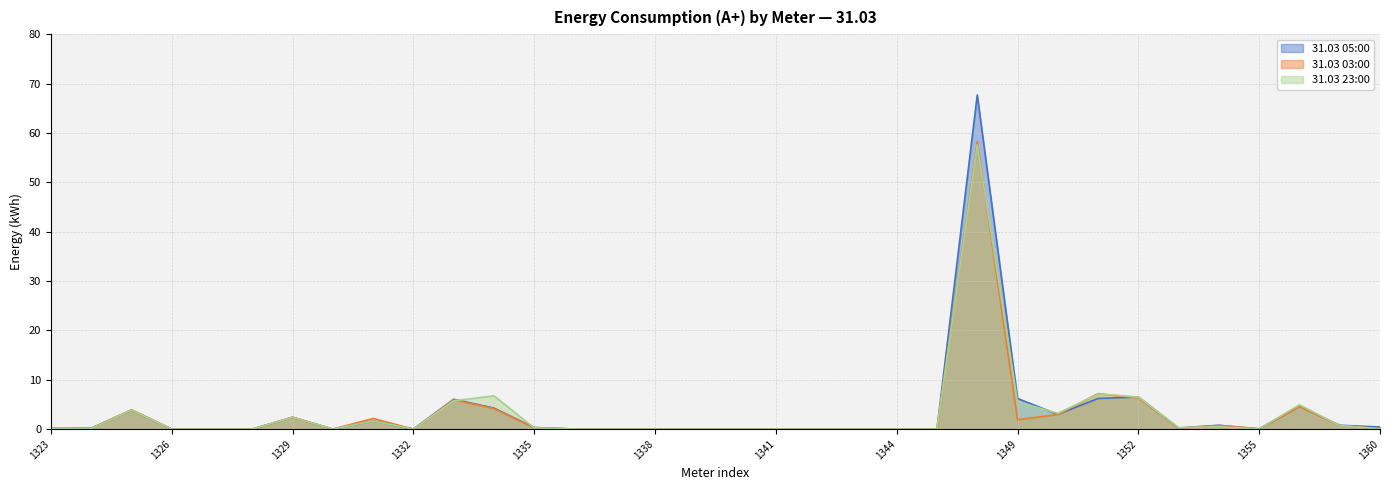

True or false: 31.03 03:00 has a value of 9.1 at 1333.

False